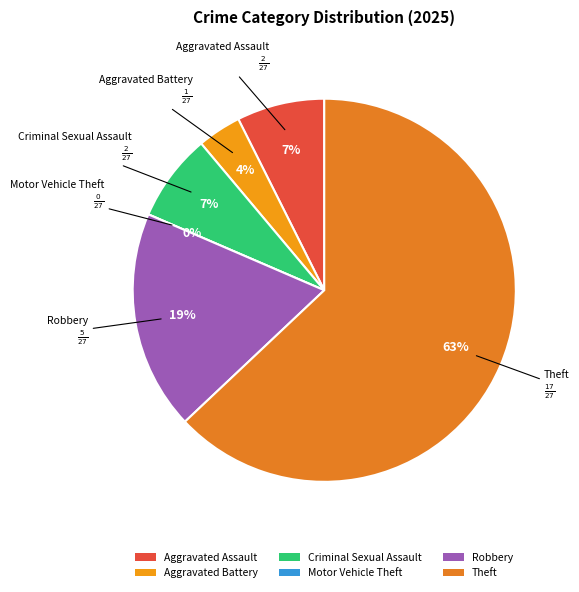

Count the number of slices in the pie.

6